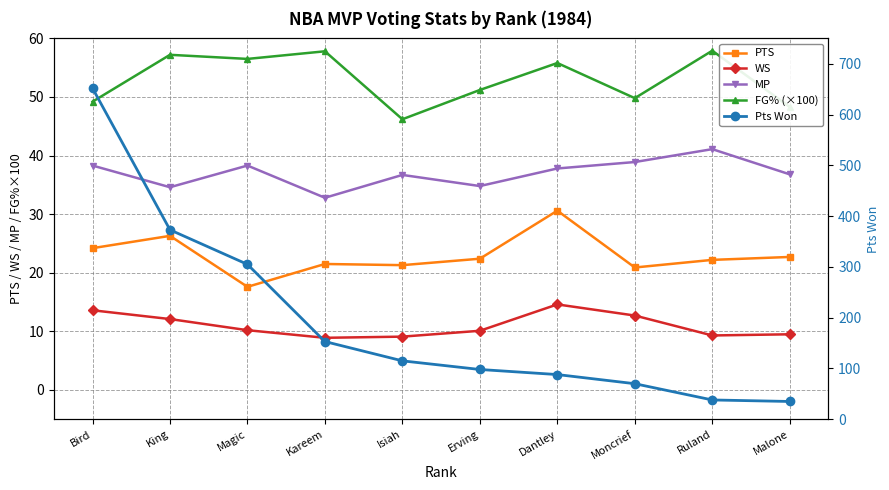

What is the total value across all series at Magic?

427.6